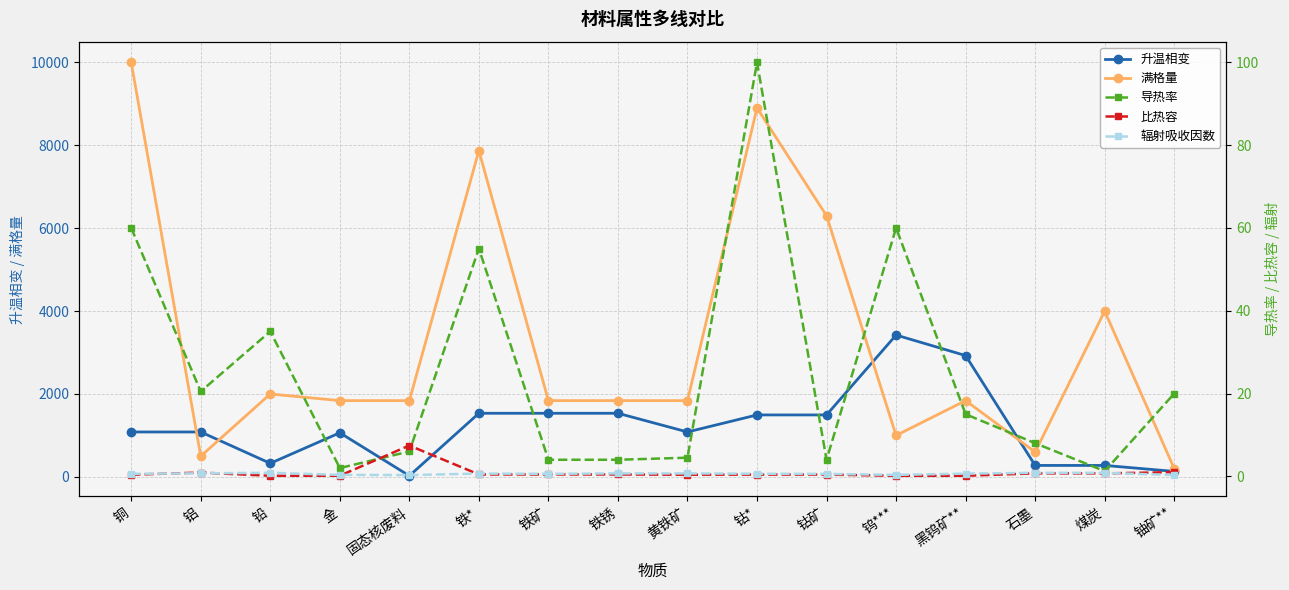

What is the minimum value shown in the chart?

0.1